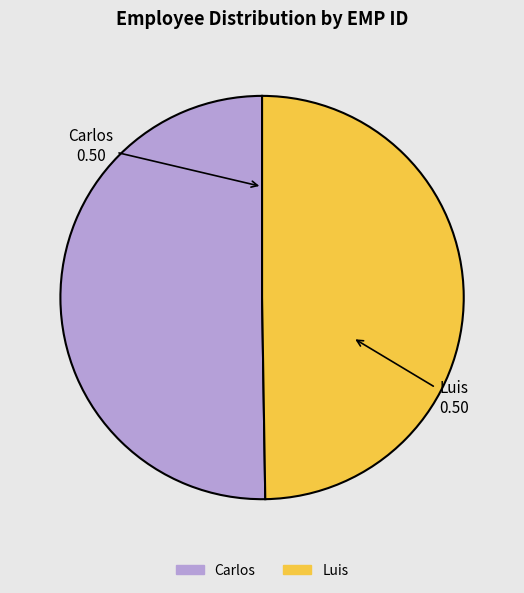

Does Carlos represent more than half of the total?

Yes